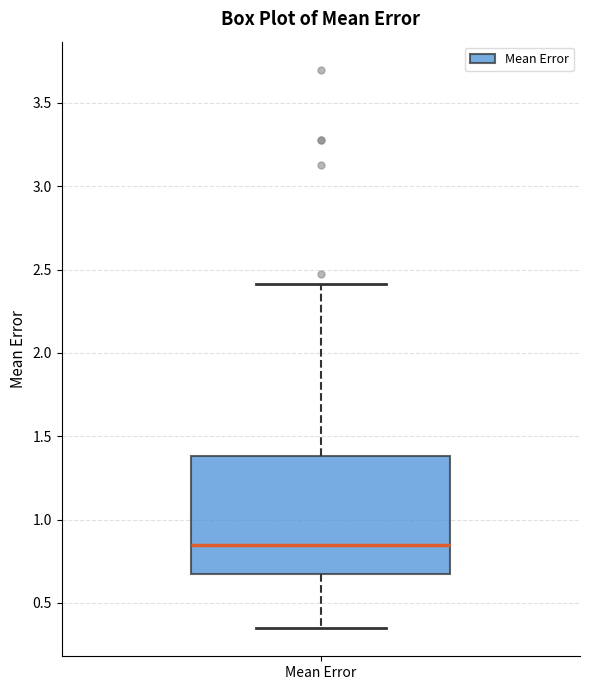

Where does the upper whisker of the box for Mean Error end on the y-axis? The values are not printed on the chart, so give them approximately, as read against the axis.

2.40